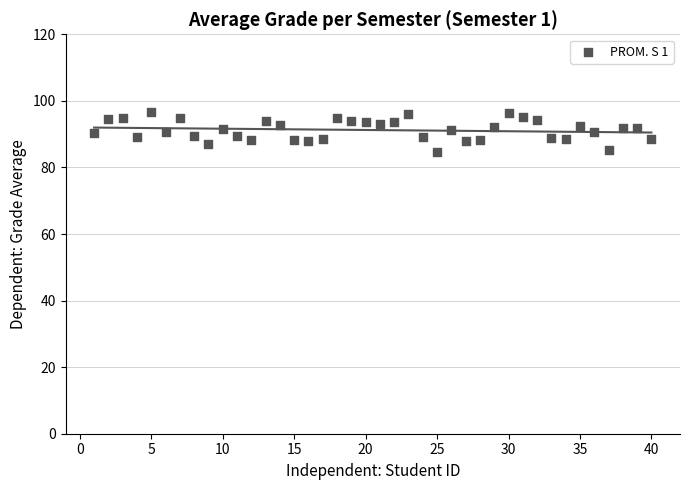

What is the range of X values (max minus min)?

39.0